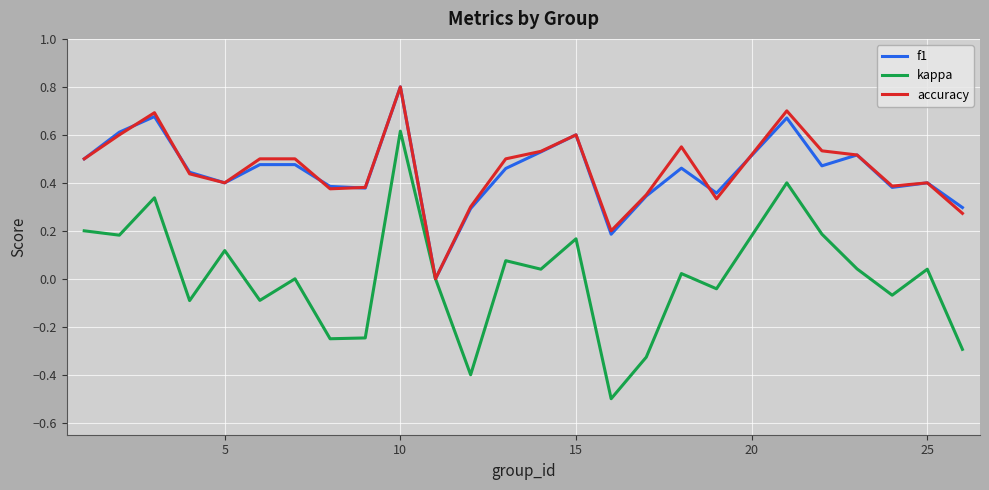

How many interior local peaks does the kappa series have?

9